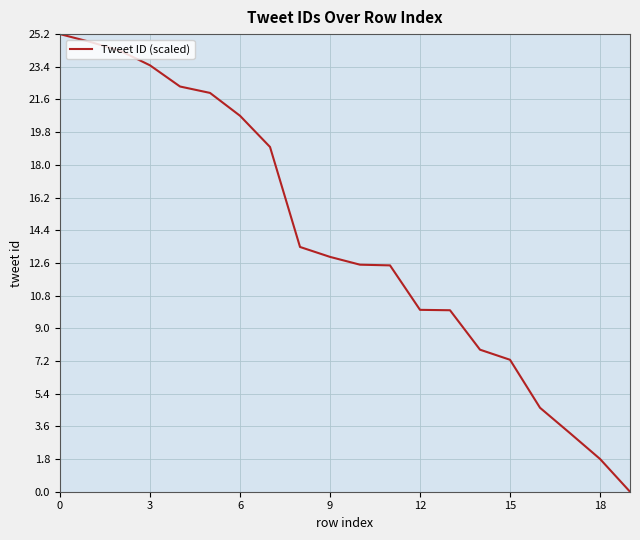

What is the maximum value shown in the chart?

25.2